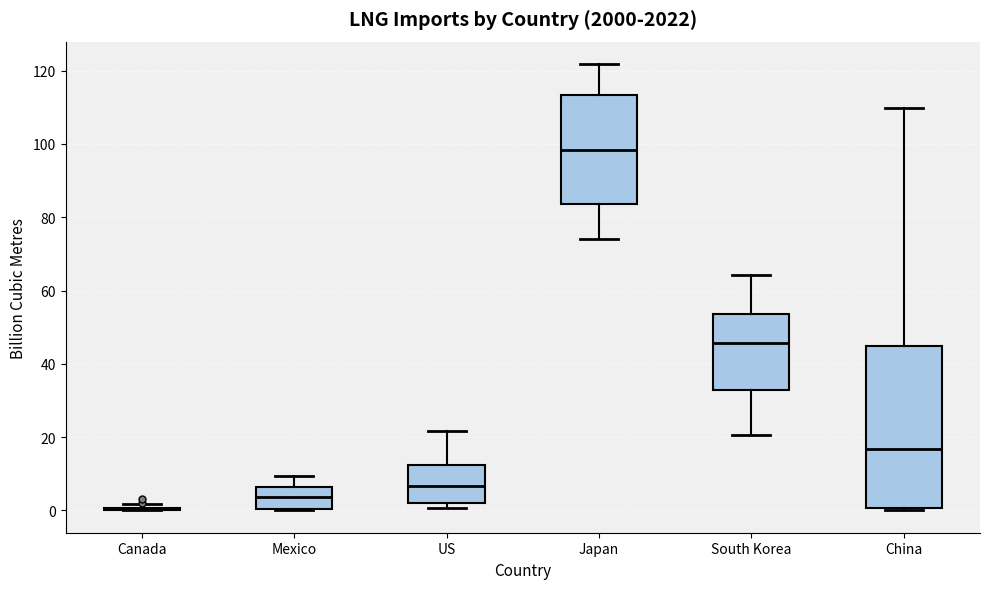

Comparing the boxes themselves (not the whiskers), which one is the tallest?

China